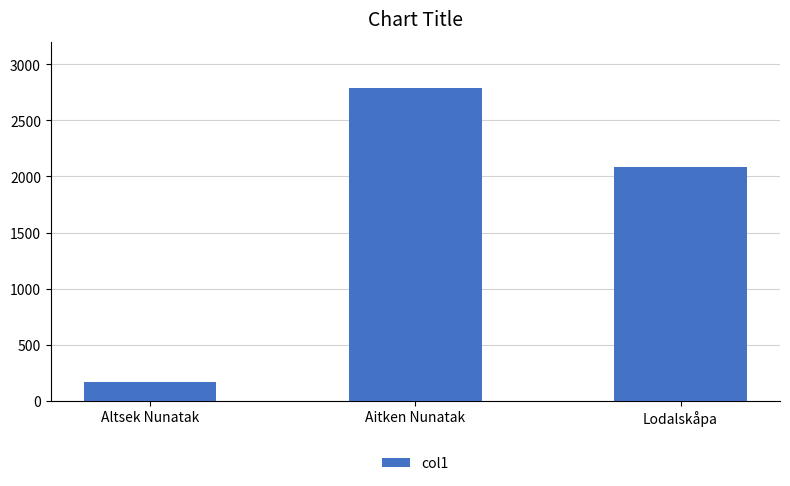

What is the difference between the maximum and minimum values?

2615.0